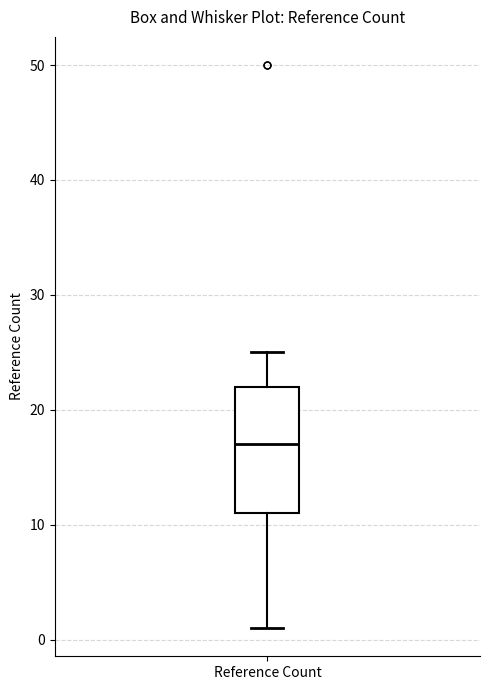

Where does the upper whisker of the box for Reference Count end on the y-axis? The values are not printed on the chart, so give them approximately, as read against the axis.

25